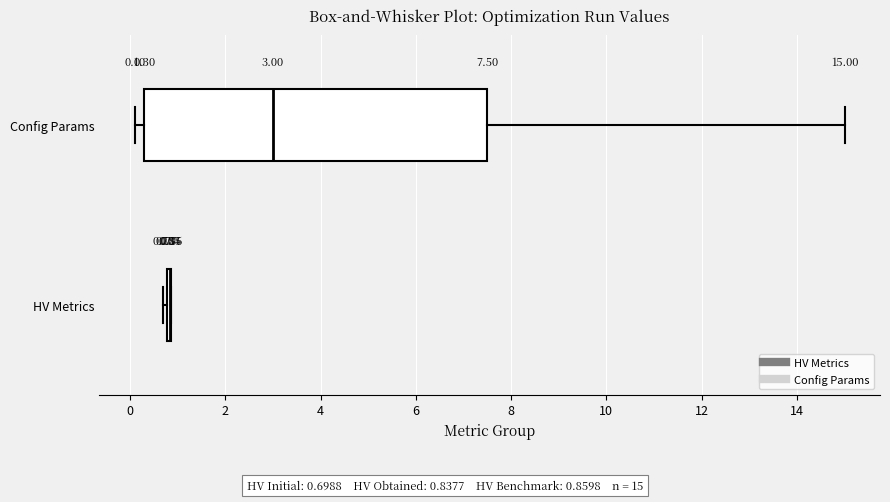

Comparing the boxes themselves (not the whiskers), which one is the widest?

Config Params